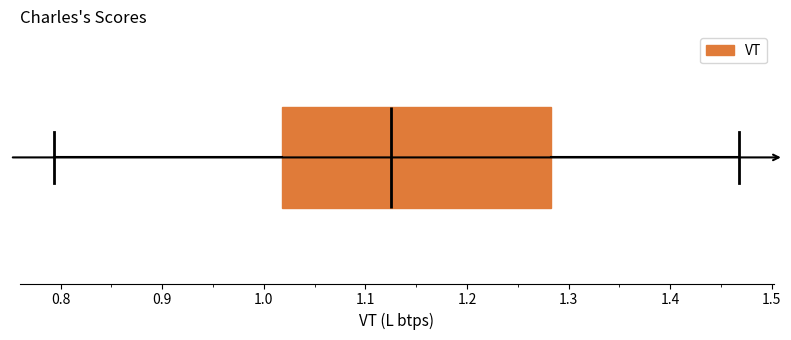

Transcribe this box plot: give where the median line is, the range the box spans, and where the two whiskers end, as read against the x-axis. The values are not printed on the chart, so give them approximately, as read against the axis.

median 1.13, box 1.02 to 1.28, whiskers 0.79 to 1.47